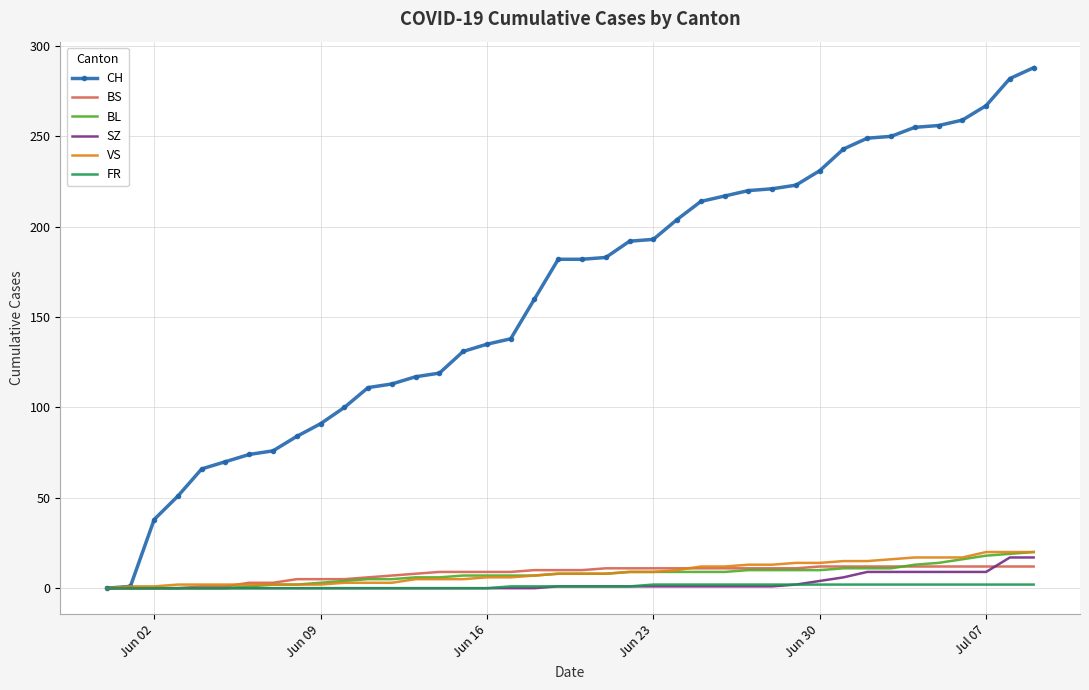

What is the maximum value shown in the chart?

288